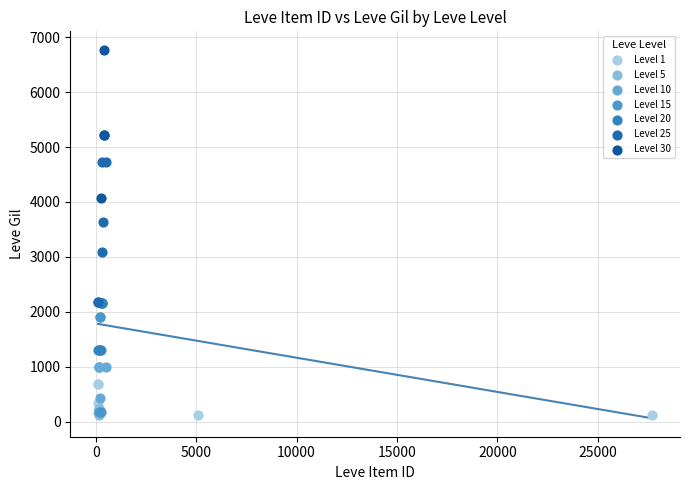

Which series reaches the maximum Y coordinate?

Level 30